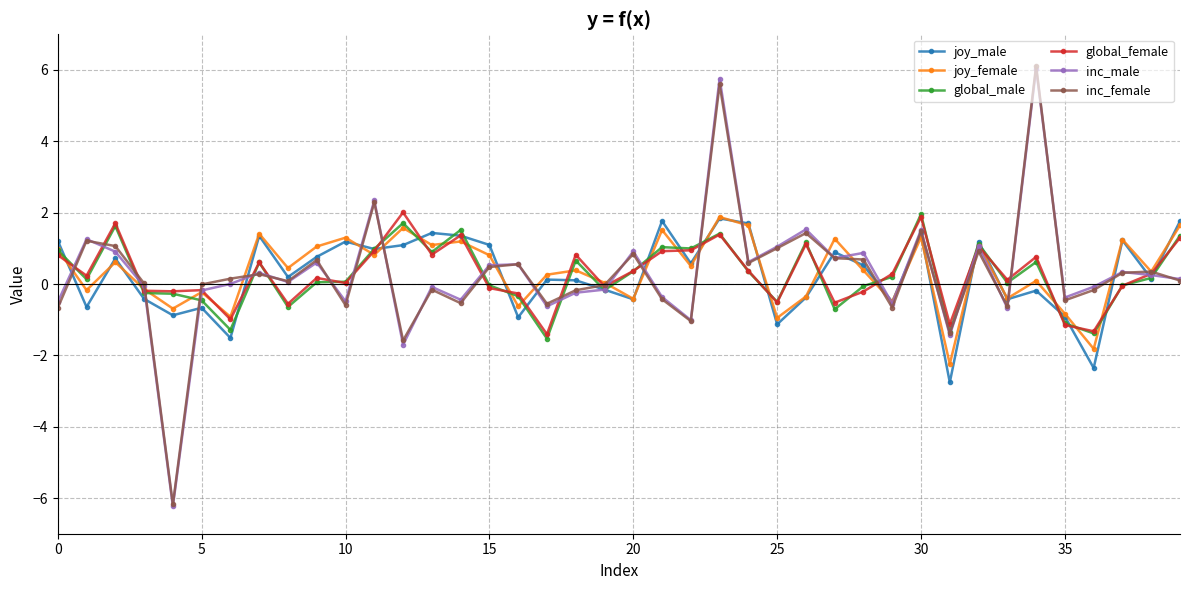

Which series has the widest spread of values?

inc_female